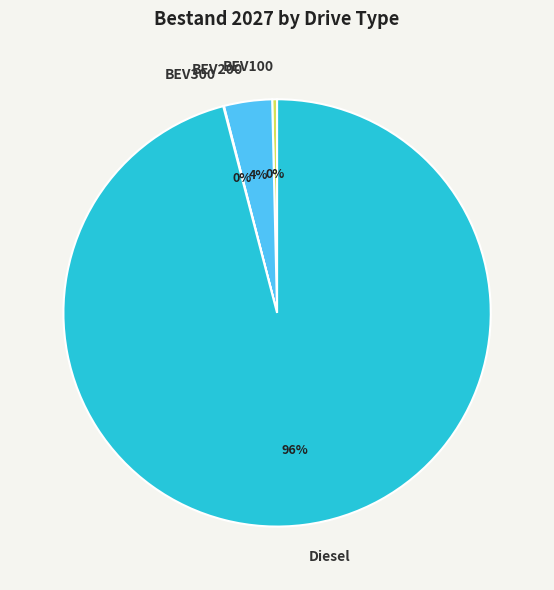

What is the largest slice in the pie chart?

Diesel